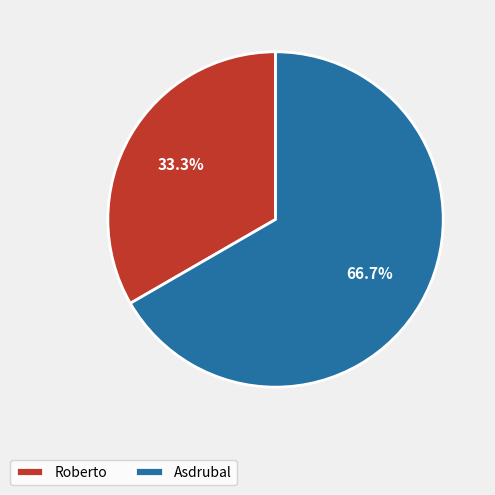

Is it true that Roberto is 26% of the pie?

False